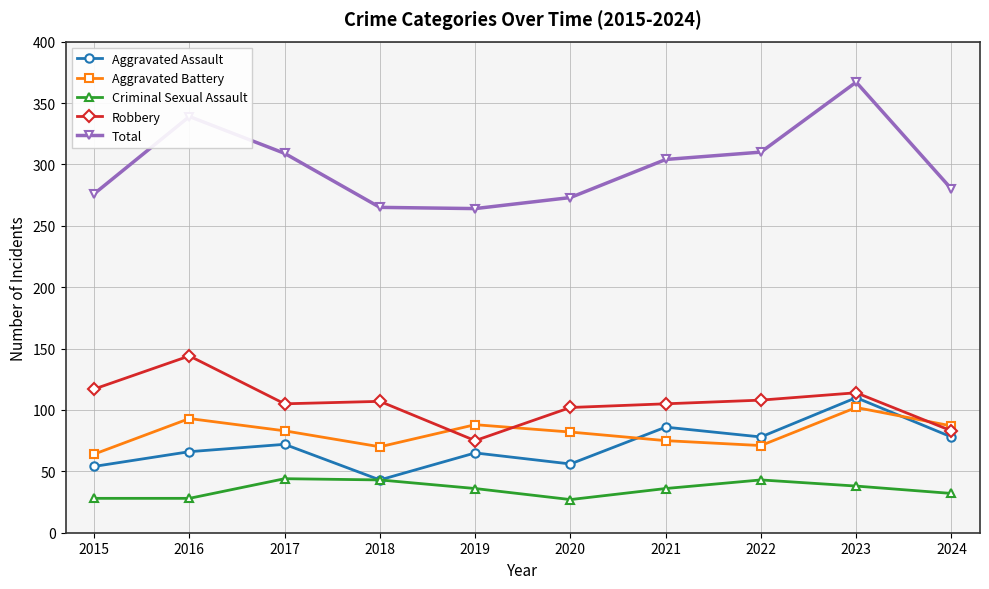

Does the chart have visible grid lines?

Yes